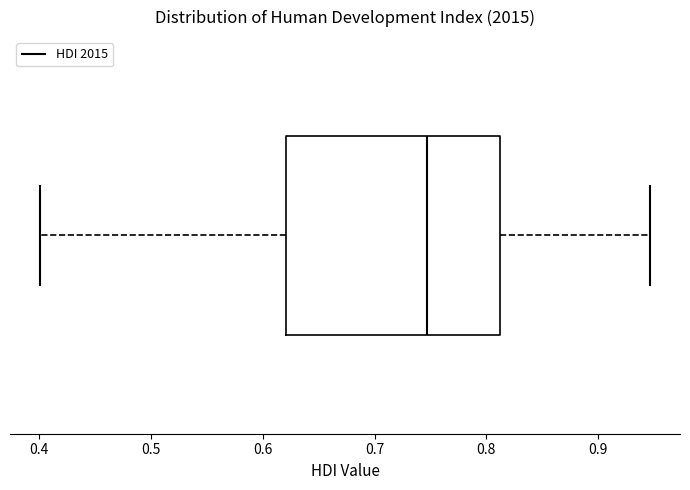

Transcribe this box plot: give where the median line is, the range the box spans, and where the two whiskers end, as read against the x-axis. The values are not printed on the chart, so give them approximately, as read against the axis.

median 0.75, box 0.62 to 0.81, whiskers 0.40 to 0.95